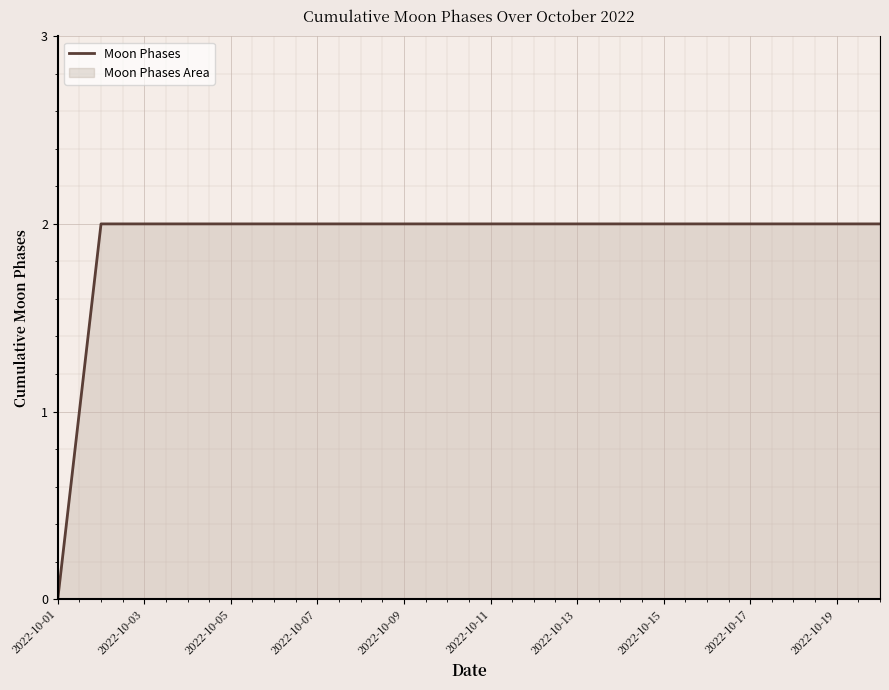

How many lines are shown in the chart?

1